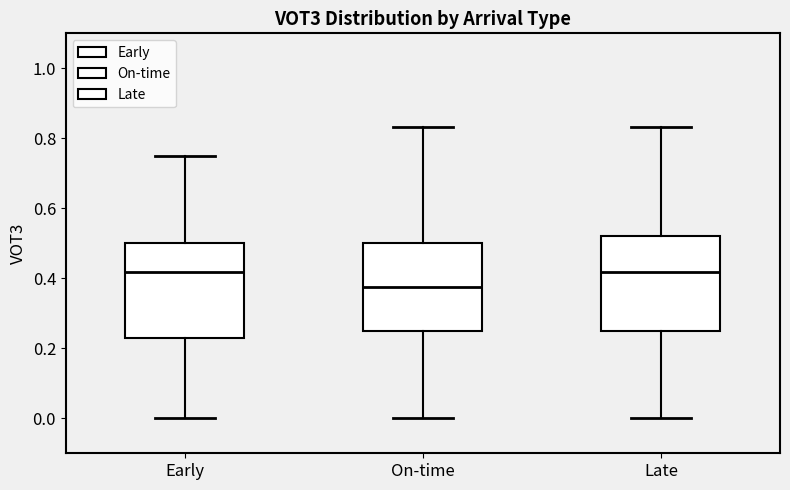

Which box has the lowest median line?

On-time